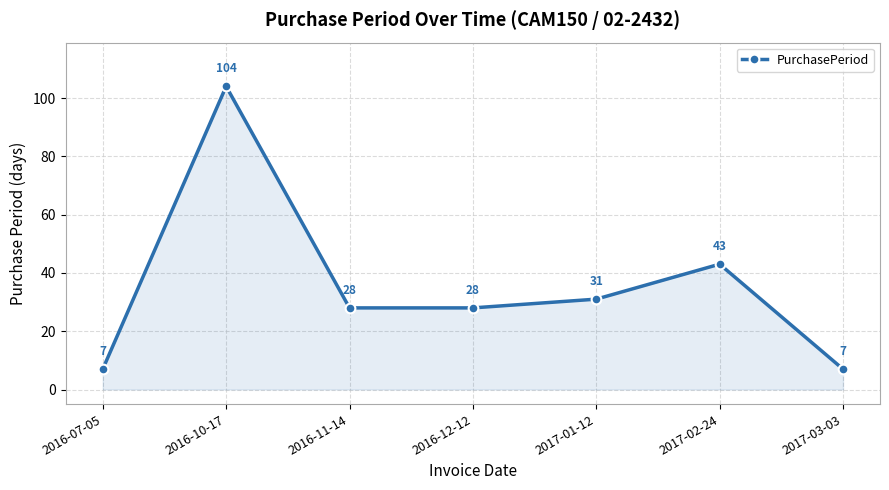

What is the greatest value displayed?

104